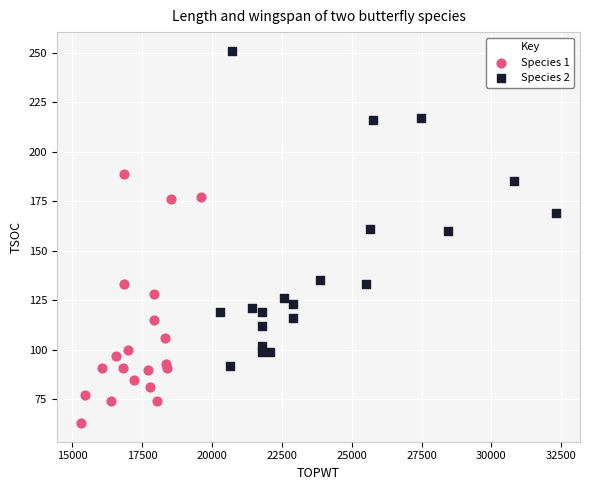

Which series contains the lowest Y value?

Species 1